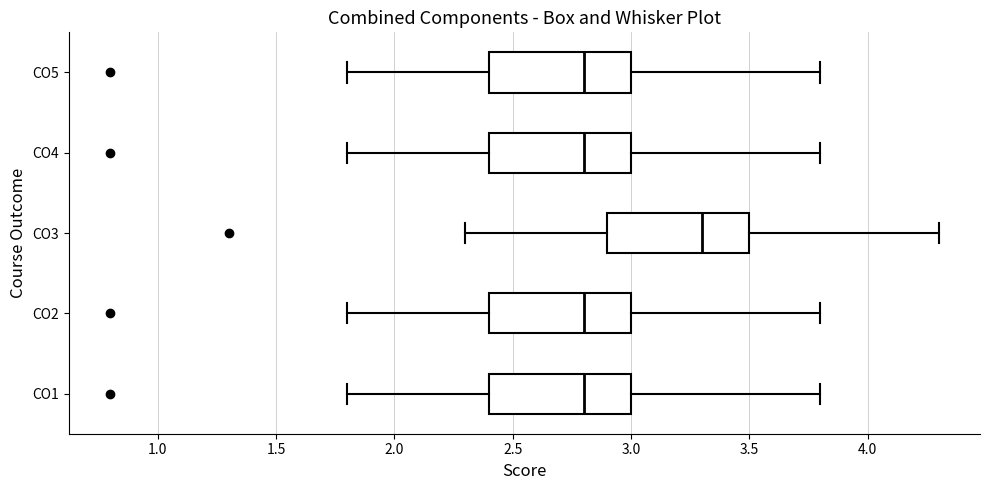

Which box's median line is the furthest to the right?

CO3